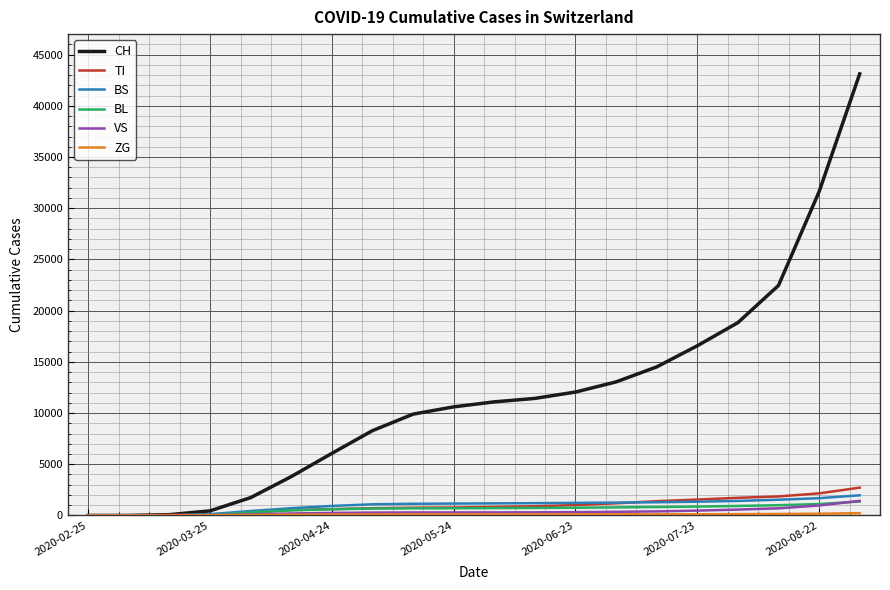

Count the number of data series in this chart.

6